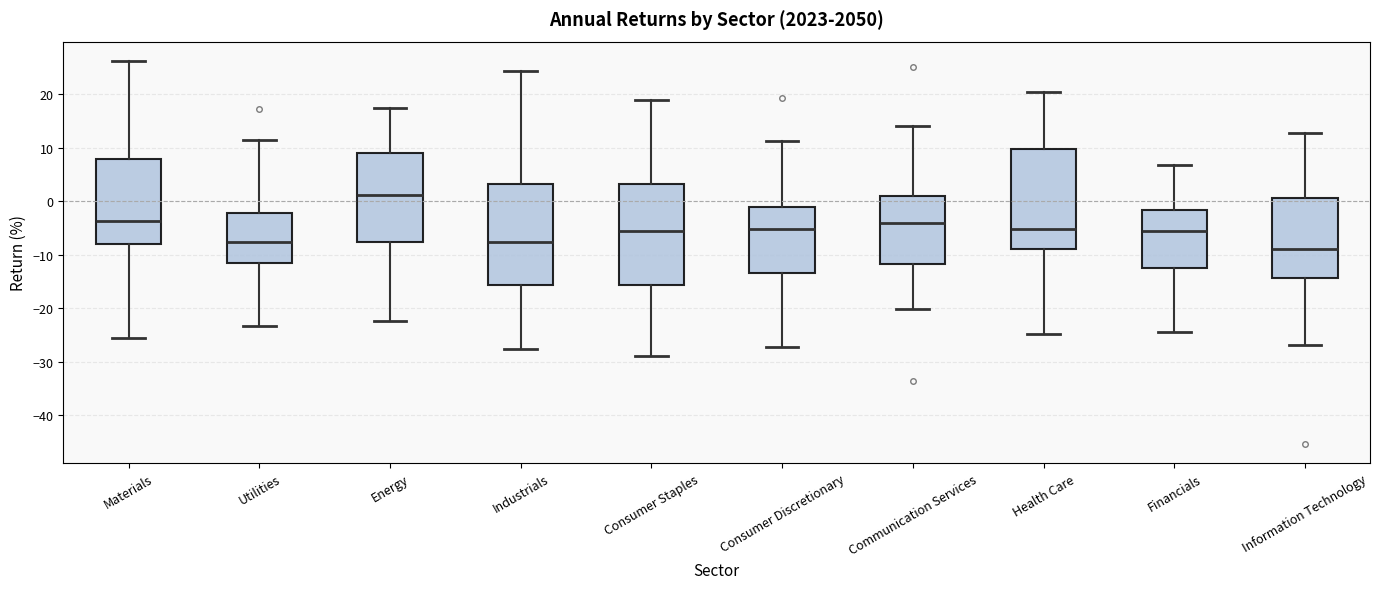

Which box's median line is the lowest?

Information Technology